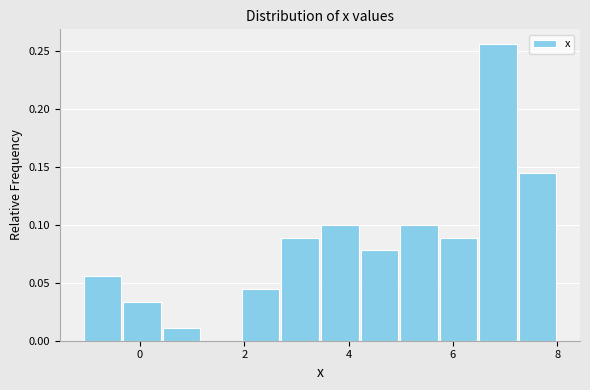

Read against the x-axis, roughly where is the centre of the tallest bar?

6.8